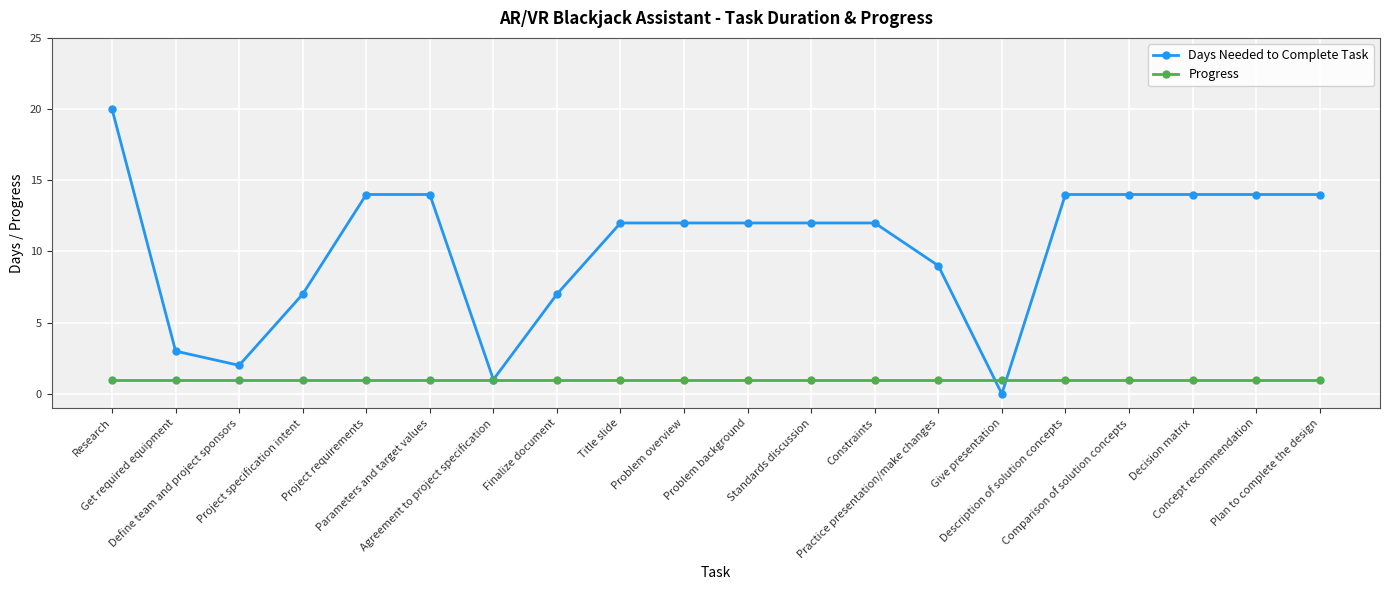

What is the label of the 13th point from the left?

Constraints